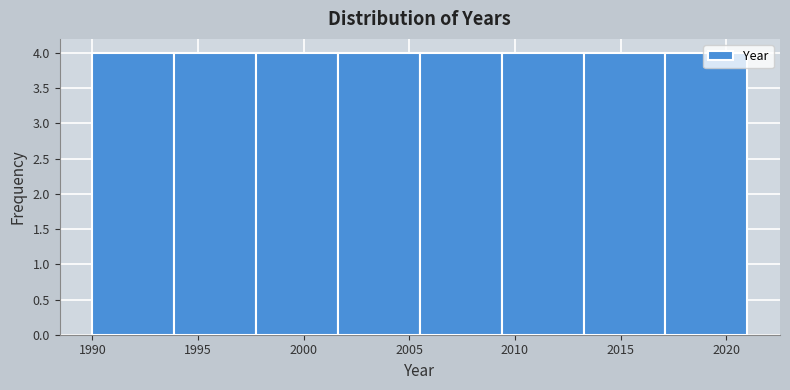

What is the height of the bar covering 1998.0 to 2001.5 on the x-axis? Neither the bar edges nor the heights are printed on the chart, so give them approximately, as read against the axes.

4